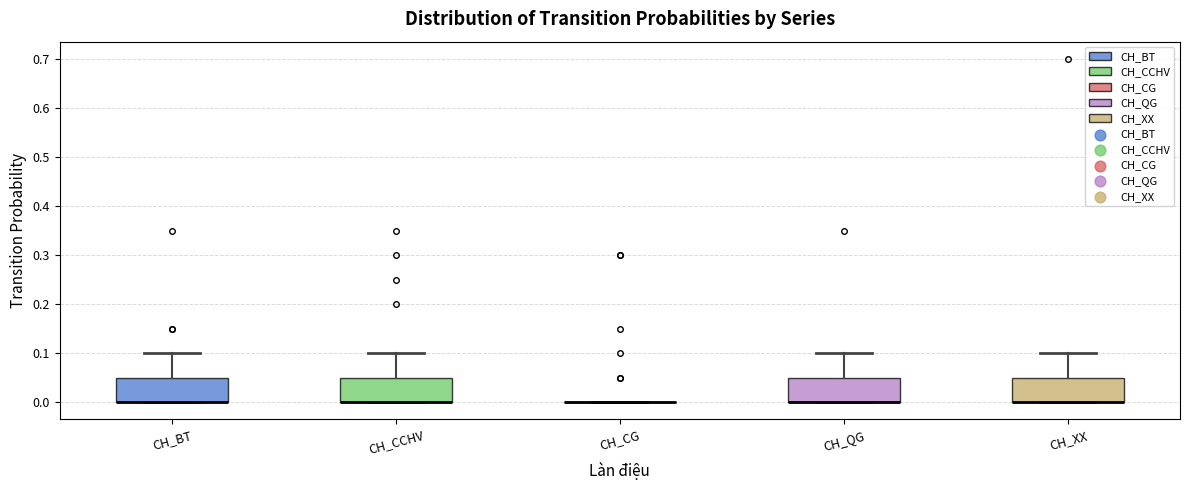

Reading left to right, transcribe this box plot: for each box, give where its median line is, the range the box spans, and where its two whiskers end, as read against the y-axis. The values are not printed on the chart, so give them approximately, as read against the axis.

CH_BT: median 0.00 (drawn on the box's lower edge), box 0.00 to 0.05, whiskers 0.00 to 0.10
CH_CCHV: median 0.00 (drawn on the box's lower edge), box 0.00 to 0.05, whiskers 0.00 to 0.10
CH_CG: box collapsed to a line at 0.00, whiskers 0.00 to 0.00
CH_QG: median 0.00 (drawn on the box's lower edge), box 0.00 to 0.05, whiskers 0.00 to 0.10
CH_XX: median 0.00 (drawn on the box's lower edge), box 0.00 to 0.05, whiskers 0.00 to 0.10